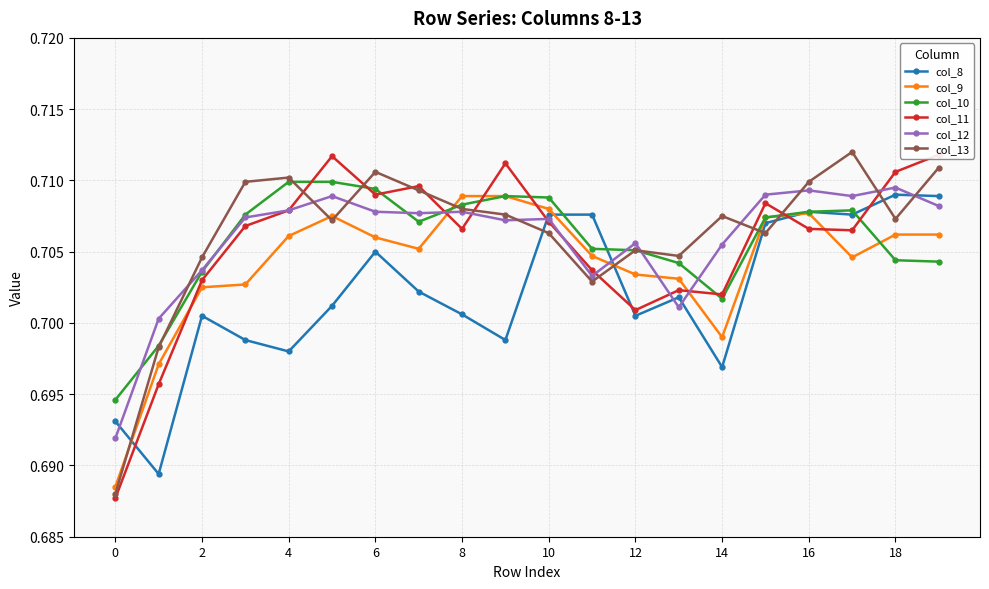

Reading left to right, extract all data points from this chart.

col_8: 0.7	0.7	0.7	0.7	0.7	0.7	0.7	0.7	0.7	0.7	0.7	0.7	0.7	0.7	0.7	0.7	0.7	0.7	0.7	0.7
col_9: 0.7	0.7	0.7	0.7	0.7	0.7	0.7	0.7	0.7	0.7	0.7	0.7	0.7	0.7	0.7	0.7	0.7	0.7	0.7	0.7
col_10: 0.7	0.7	0.7	0.7	0.7	0.7	0.7	0.7	0.7	0.7	0.7	0.7	0.7	0.7	0.7	0.7	0.7	0.7	0.7	0.7
col_11: 0.7	0.7	0.7	0.7	0.7	0.7	0.7	0.7	0.7	0.7	0.7	0.7	0.7	0.7	0.7	0.7	0.7	0.7	0.7	0.7
col_12: 0.7	0.7	0.7	0.7	0.7	0.7	0.7	0.7	0.7	0.7	0.7	0.7	0.7	0.7	0.7	0.7	0.7	0.7	0.7	0.7
col_13: 0.7	0.7	0.7	0.7	0.7	0.7	0.7	0.7	0.7	0.7	0.7	0.7	0.7	0.7	0.7	0.7	0.7	0.7	0.7	0.7